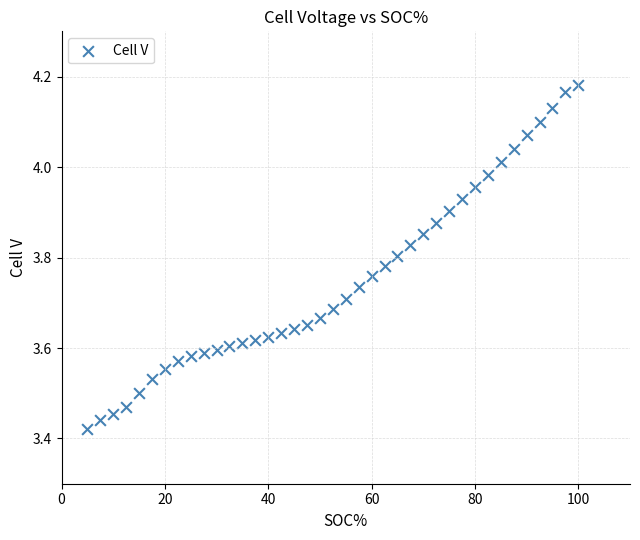

What is the range of Y values (max minus min)?

0.8